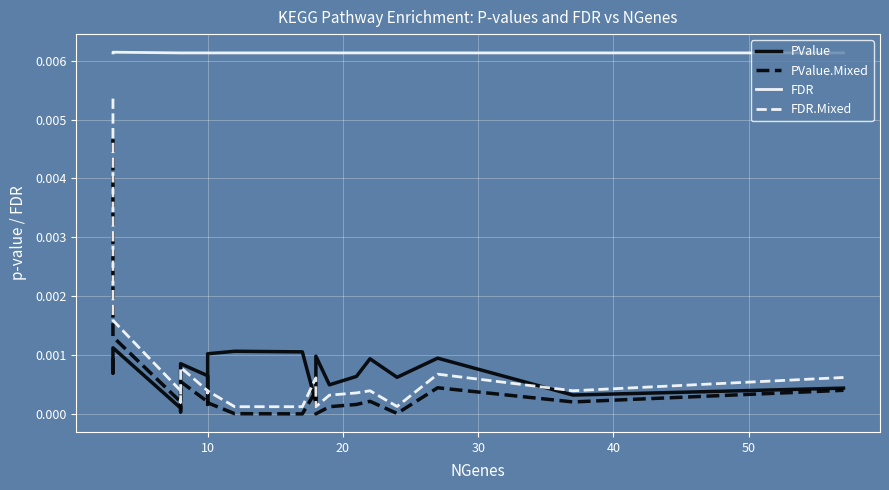

How many interior local valleys does the PValue.Mixed series have?

6